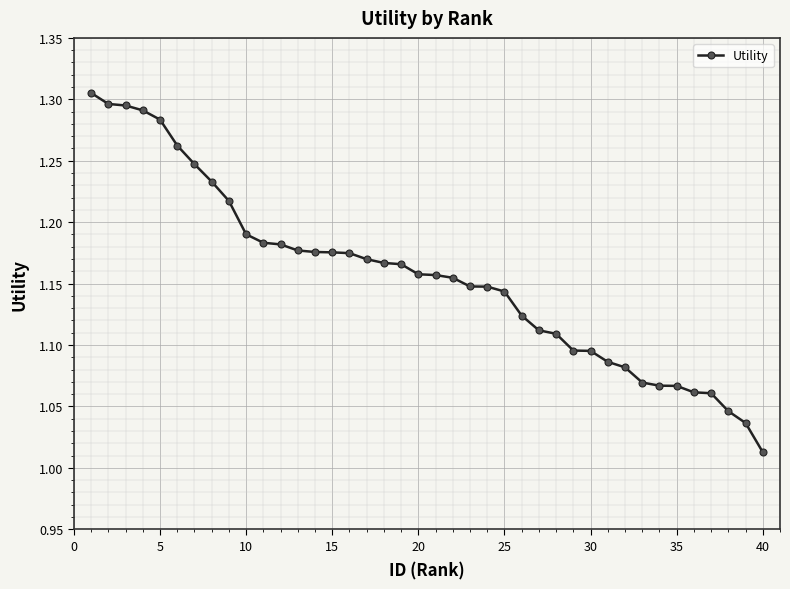

How many lines are shown in the chart?

1